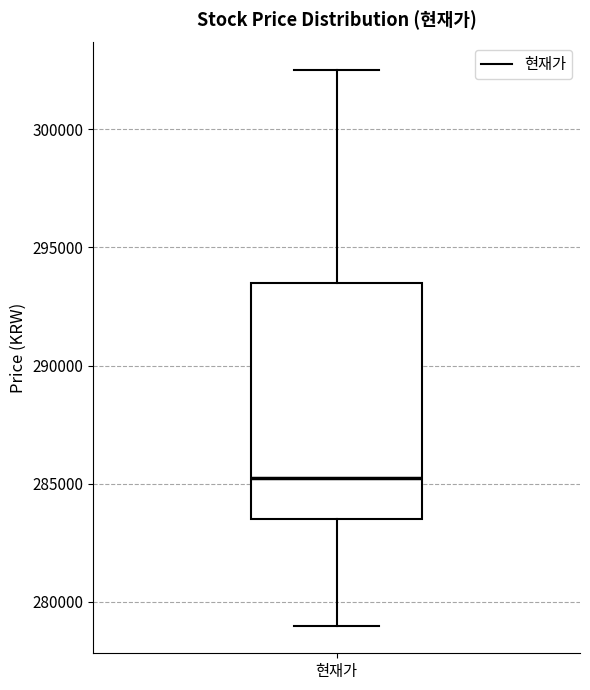

Read this box plot against the y-axis: the position of the median line, the range covered by the box, and the ends of both whiskers. The values are not printed on the chart, so give them approximately, as read against the axis.

median 285500, box 283500 to 293500, whiskers 279000 to 302500